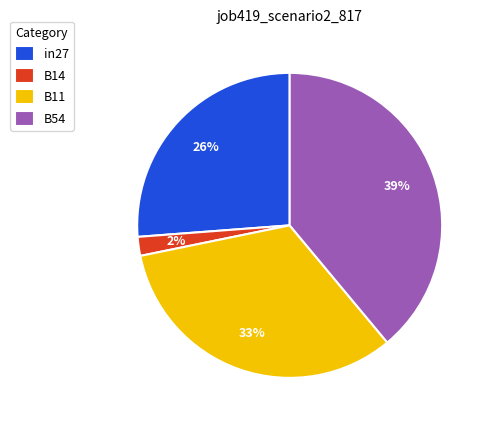

Is it true that B54 is 32% of the pie?

False